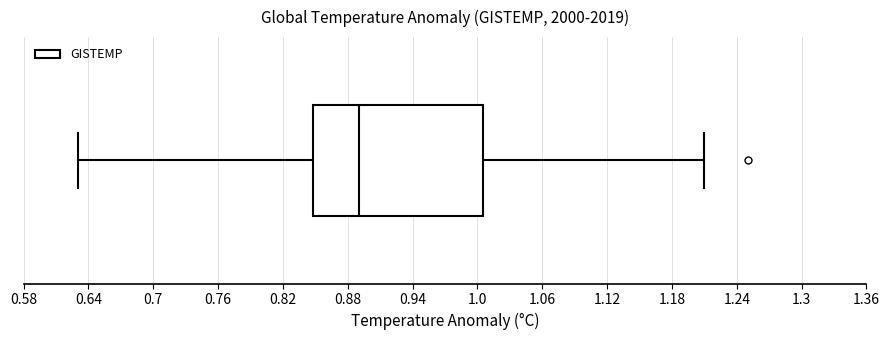

Where does the right whisker of the box end on the x-axis? The values are not printed on the chart, so give them approximately, as read against the axis.

1.21